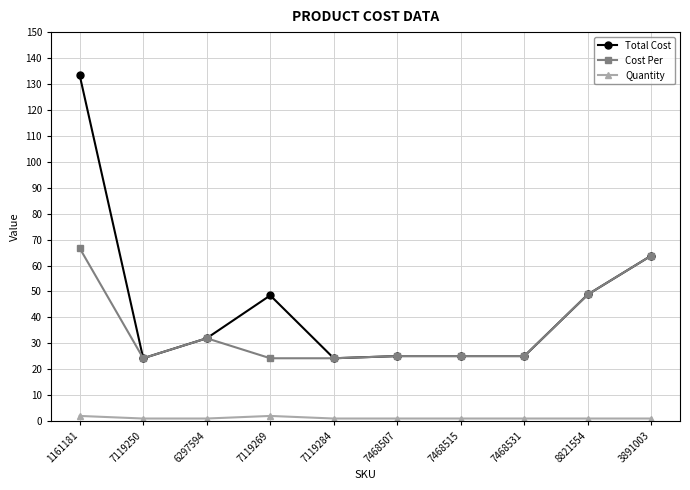

Which series has the widest spread of values?

Total Cost